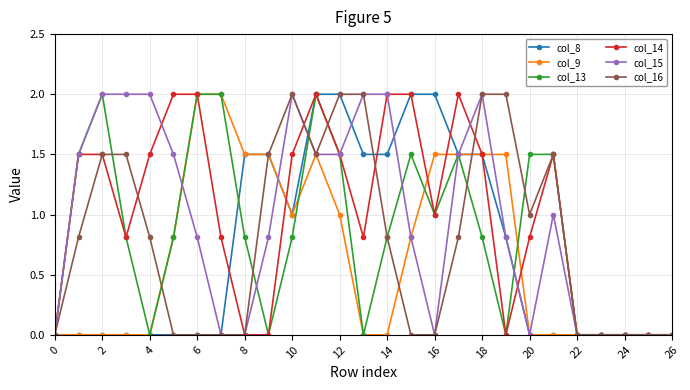

What is the value of the col_8 point at the 16th from the left?

2.0